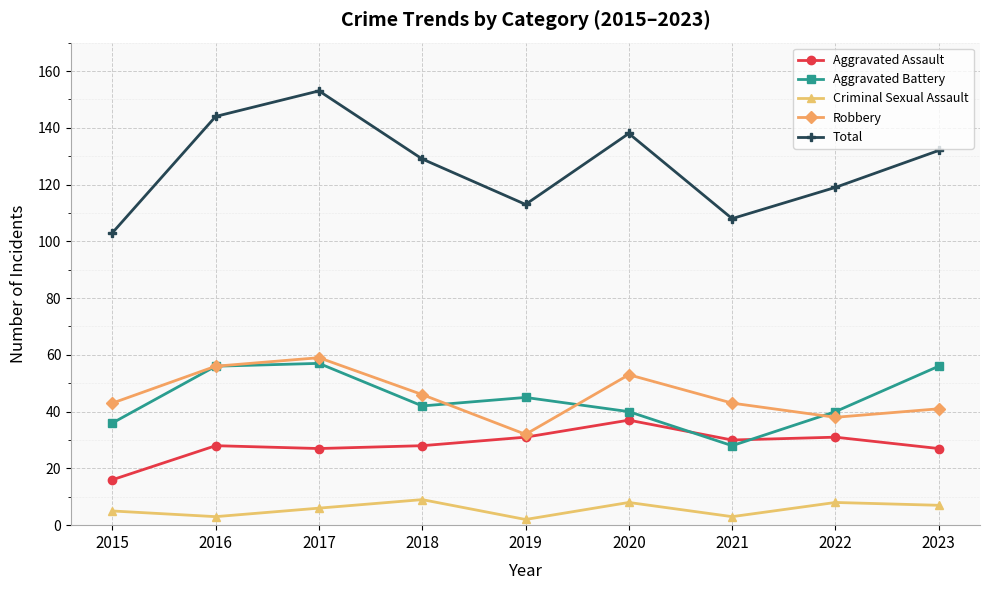

Rank the series at 2022 from highest to lowest value.

Total, Aggravated Battery, Robbery, Aggravated Assault, Criminal Sexual Assault